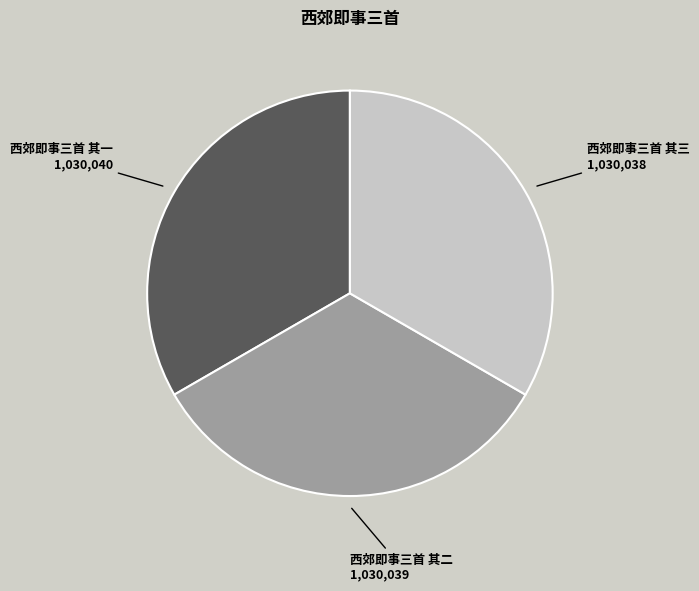

Is there any slice that represents more than half of the pie?

No